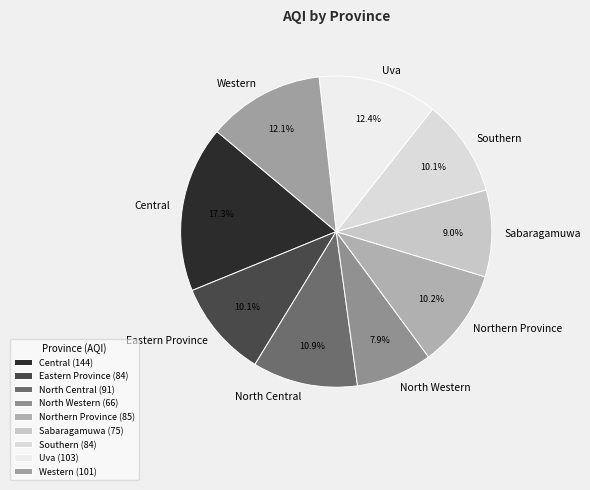

What percentage is NOT represented by Eastern Province?

89.9%